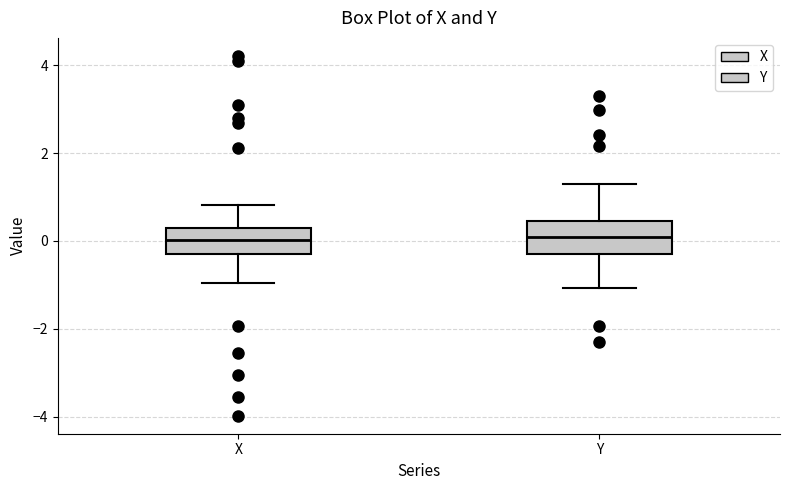

Reading left to right, read every box against the y-axis: the position of its median line, the range the box covers, and the ends of its whiskers. The values are not printed on the chart, so give them approximately, as read against the axis.

X: median 0.0, box -0.2 to 0.2, whiskers -1.0 to 0.8
Y: median 0.0, box -0.2 to 0.4, whiskers -1.0 to 1.2